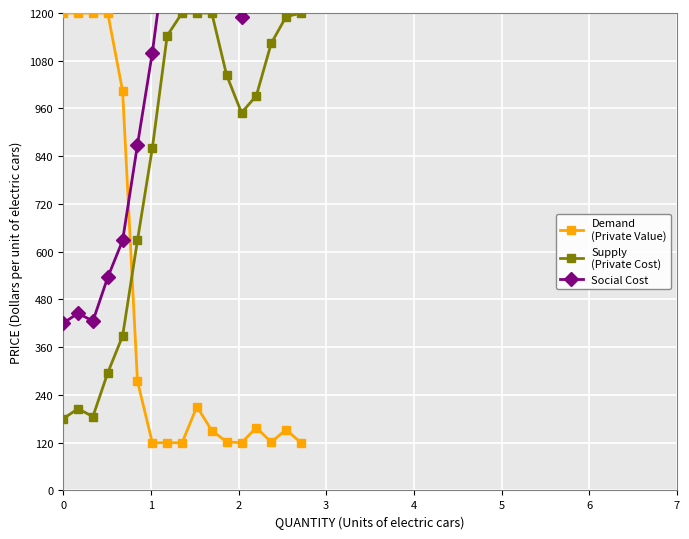

Which series has the widest spread of values?

Demand
(Private Value)